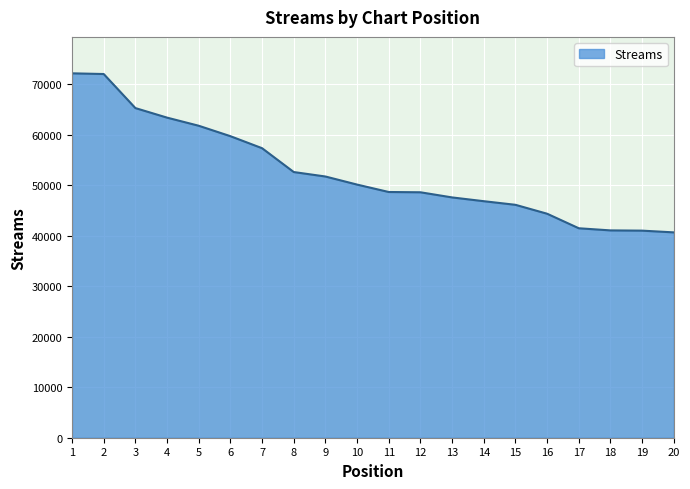

Is it true that the value at 7 is 57333?

True